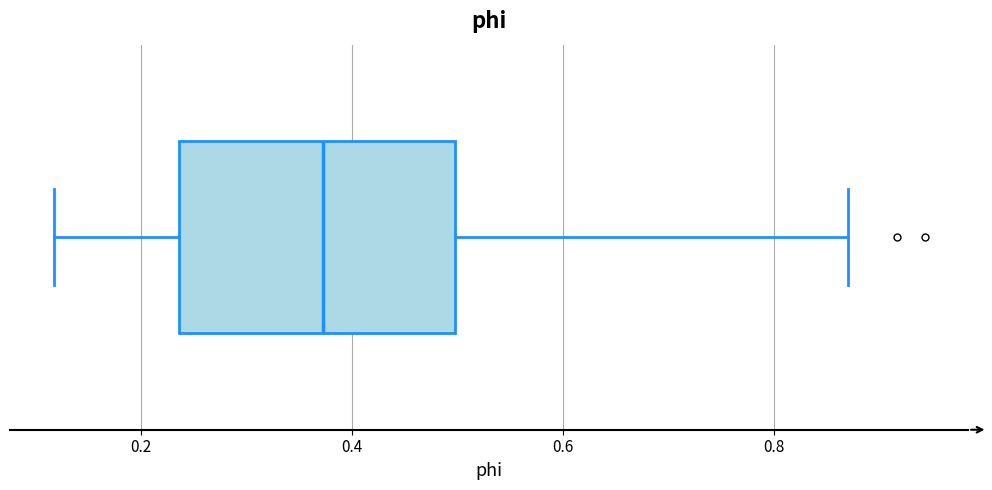

Read this box plot against the x-axis: the position of the median line, the range covered by the box, and the ends of both whiskers. The values are not printed on the chart, so give them approximately, as read against the axis.

median 0.38, box 0.24 to 0.50, whiskers 0.12 to 0.88